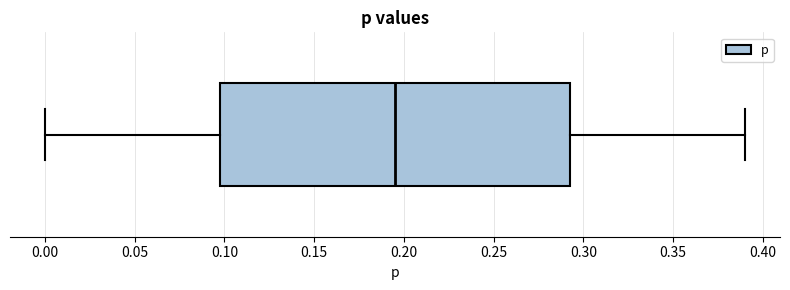

Transcribe this box plot: give where the median line is, the range the box spans, and where the two whiskers end, as read against the x-axis. The values are not printed on the chart, so give them approximately, as read against the axis.

median 0.195, box 0.100 to 0.295, whiskers 0.000 to 0.390